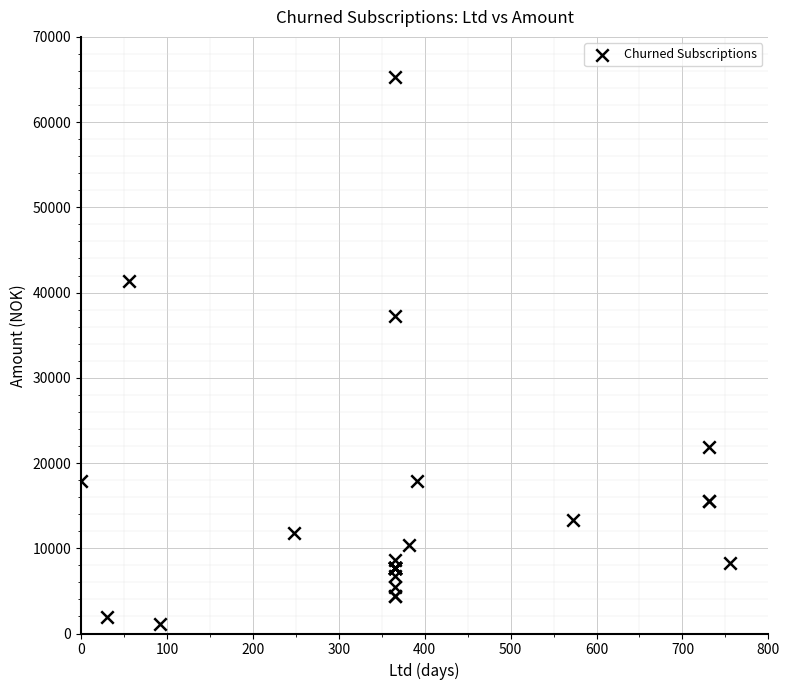

What Y value in the scatter plot is closest to 33181?

37275.0